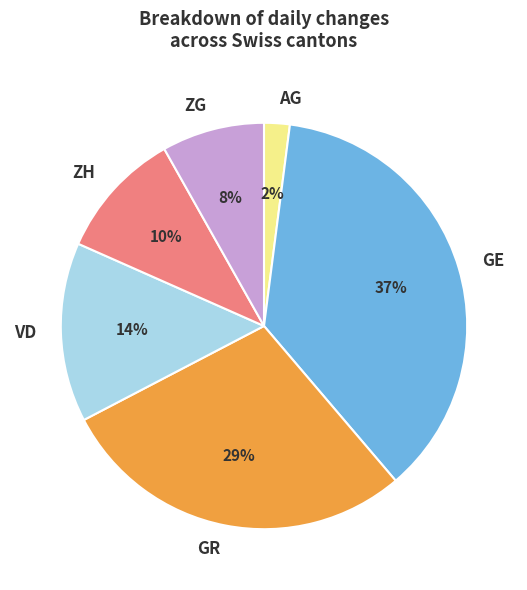

Between GR and ZG, which is larger?

GR